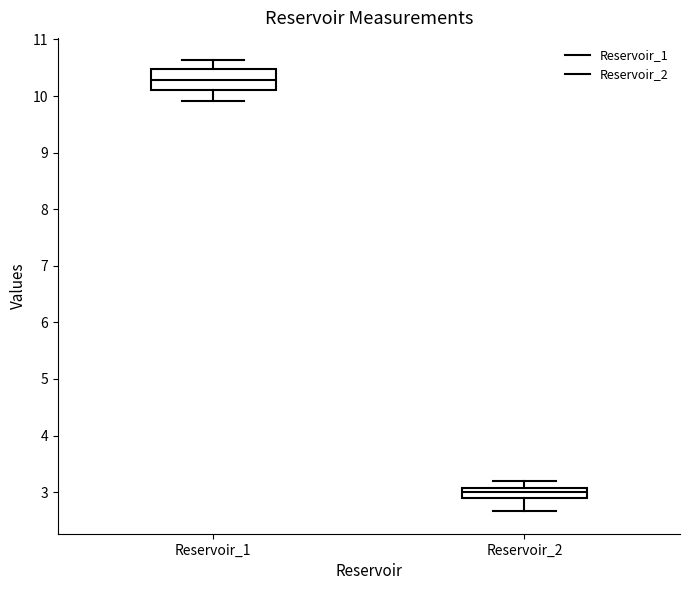

Where is the lower edge of the box for Reservoir_2 on the y-axis? The values are not printed on the chart, so give them approximately, as read against the axis.

2.9